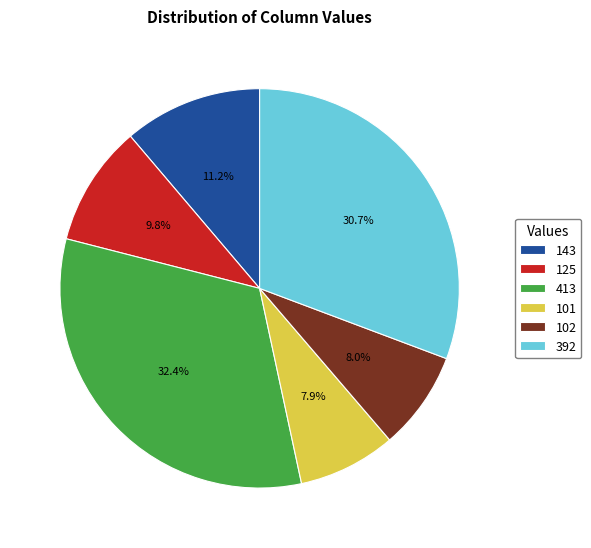

To the nearest percent, what is the difference between the 101 and 143 slice percentages?

3%